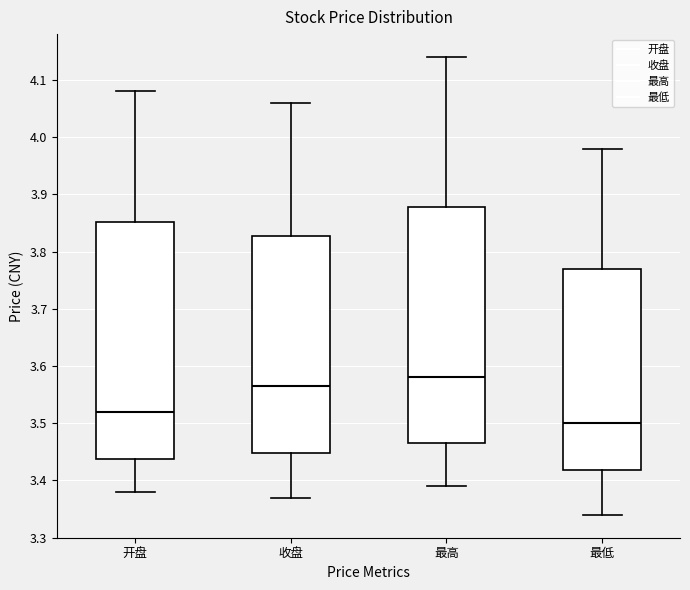

Reading left to right, transcribe this box plot: for each box, give where its median line is, the range the box spans, and where its two whiskers end, as read against the y-axis. The values are not printed on the chart, so give them approximately, as read against the axis.

开盘: median 3.52, box 3.44 to 3.85, whiskers 3.38 to 4.08
收盘: median 3.57, box 3.45 to 3.83, whiskers 3.37 to 4.06
最高: median 3.58, box 3.47 to 3.88, whiskers 3.39 to 4.14
最低: median 3.50, box 3.42 to 3.77, whiskers 3.34 to 3.98